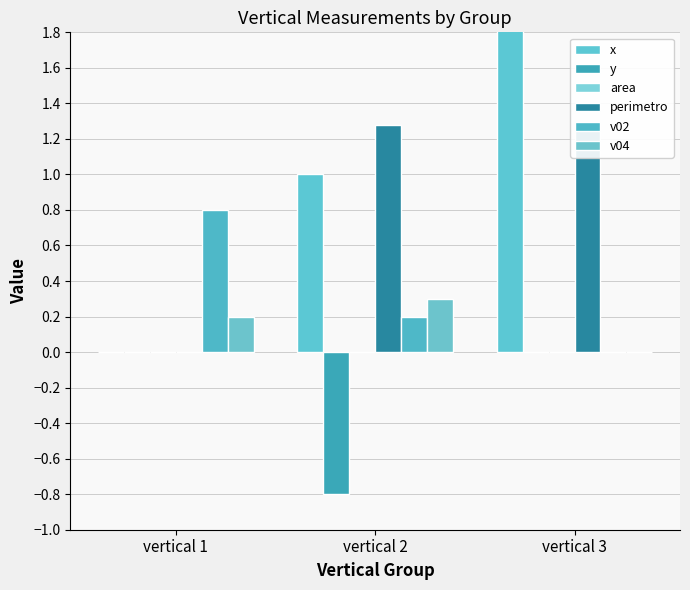

At vertical 1, list the series in order from largest to smallest.

v02, v04, x, y, area, perimetro